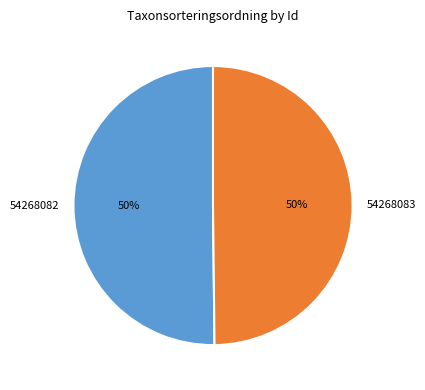

To the nearest percent, what percentage of the pie is 54268082?

50%